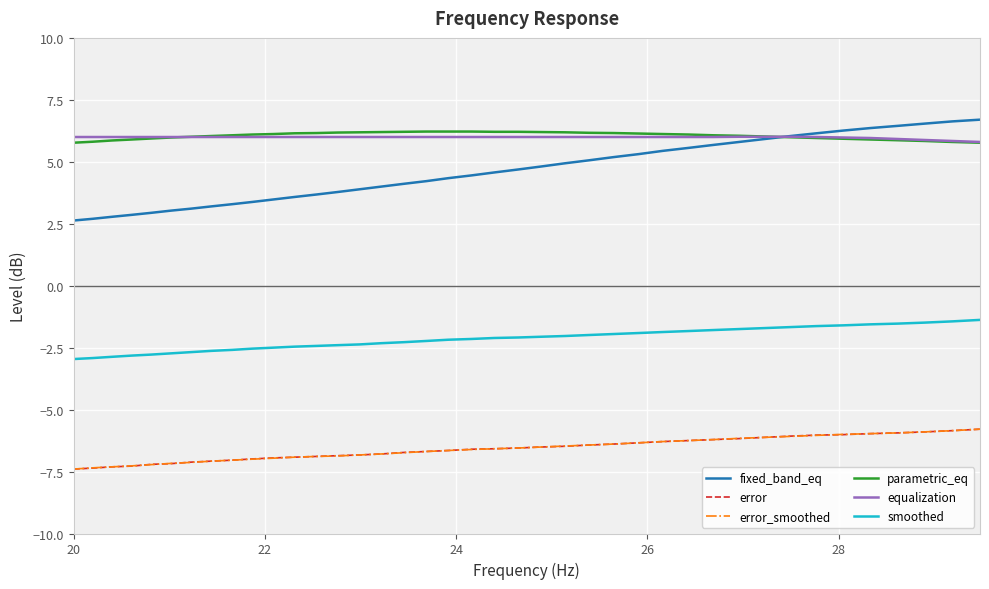

True or false: fixed_band_eq and error cross at least once.

False